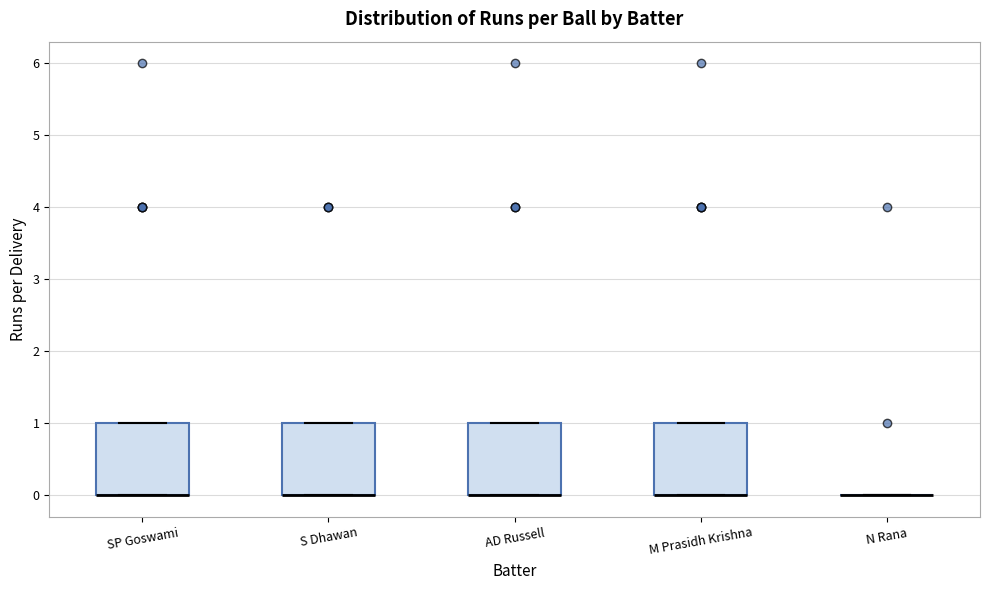

Reading left to right, transcribe this box plot: for each box, give where its median line is, the range the box spans, and where its two whiskers end, as read against the y-axis. The values are not printed on the chart, so give them approximately, as read against the axis.

SP Goswami: median 0 (drawn on the box's lower edge), box 0 to 1, whiskers 0 to 1
S Dhawan: median 0 (drawn on the box's lower edge), box 0 to 1, whiskers 0 to 1
AD Russell: median 0 (drawn on the box's lower edge), box 0 to 1, whiskers 0 to 1
M Prasidh Krishna: median 0 (drawn on the box's lower edge), box 0 to 1, whiskers 0 to 1
N Rana: box collapsed to a line at 0, whiskers 0 to 0